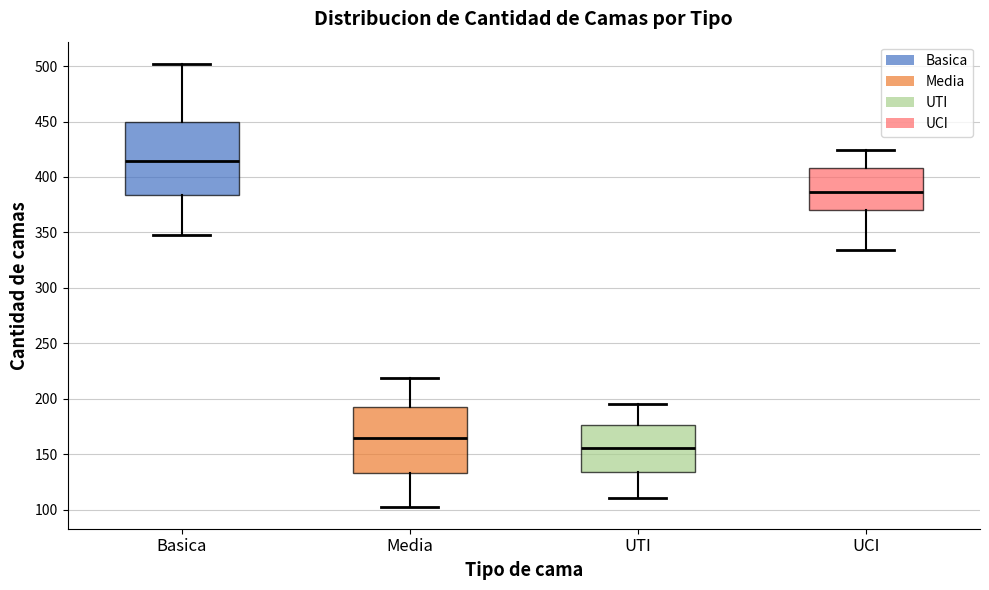

Reading left to right, transcribe this box plot: for each box, give where its median line is, the range the box spans, and where its two whiskers end, as read against the y-axis. The values are not printed on the chart, so give them approximately, as read against the axis.

Basica: median 415, box 385 to 450, whiskers 350 to 500
Media: median 165, box 135 to 195, whiskers 105 to 220
UTI: median 155, box 135 to 175, whiskers 110 to 195
UCI: median 385, box 370 to 410, whiskers 335 to 425